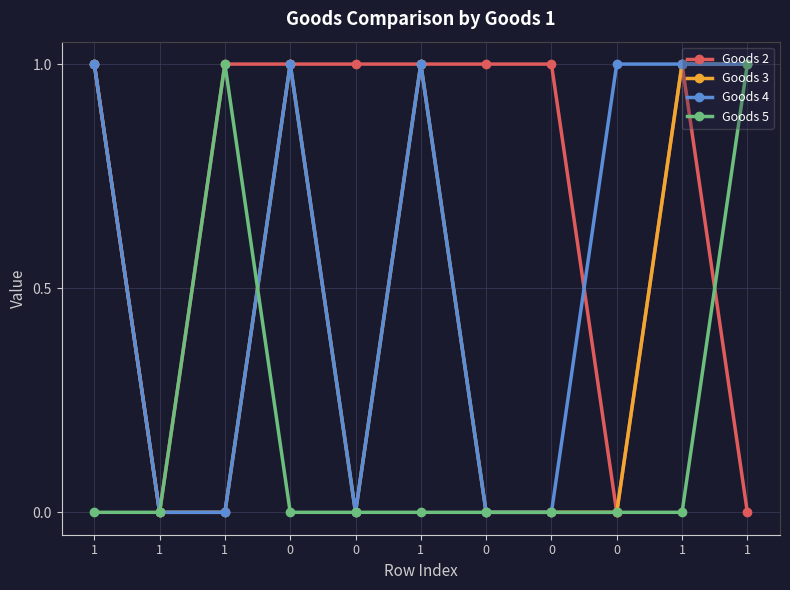

What are all the series names shown in the legend?

Goods 2, Goods 3, Goods 4, Goods 5